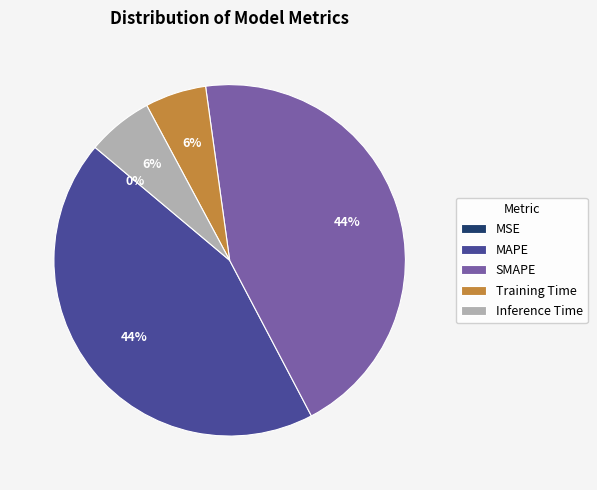

What is the ratio of the value at Inference Time to the value at MAPE?

0.1